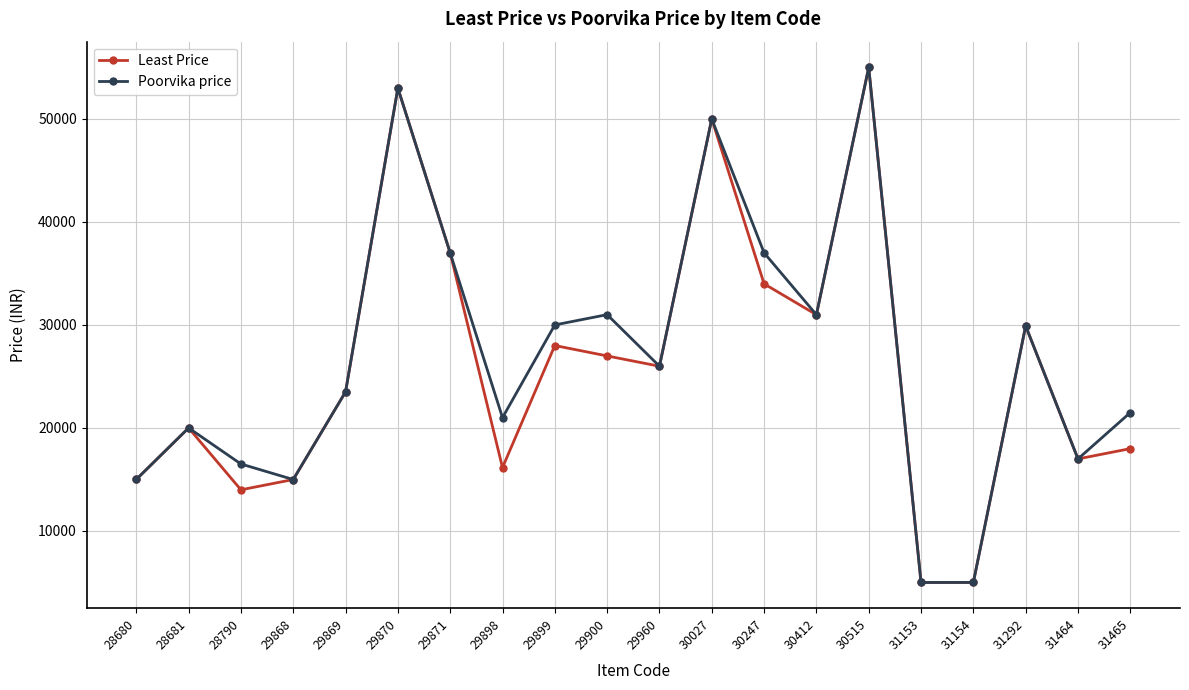

List the series in order of their overall mean, highest first.

Poorvika price, Least Price